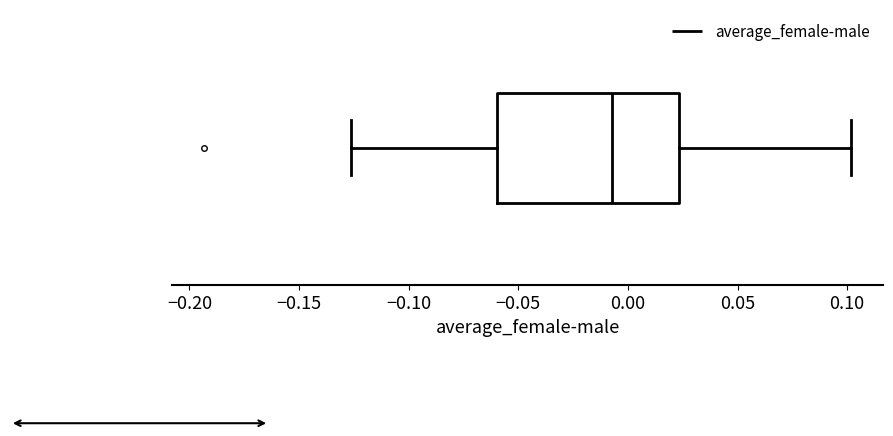

Where does the left whisker of the box end on the x-axis? The values are not printed on the chart, so give them approximately, as read against the axis.

-0.125